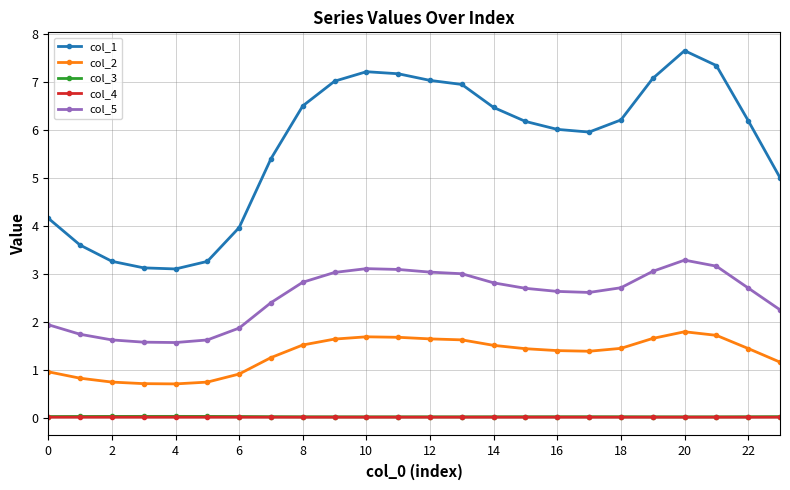

What is the maximum value shown in the chart?

7.6